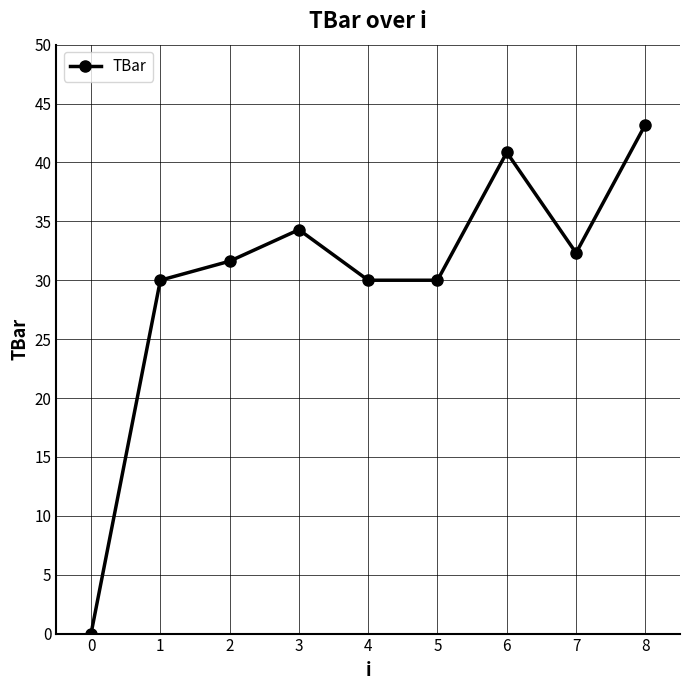

How many points are higher than both their immediate neighbors (excluding endpoints)?

2